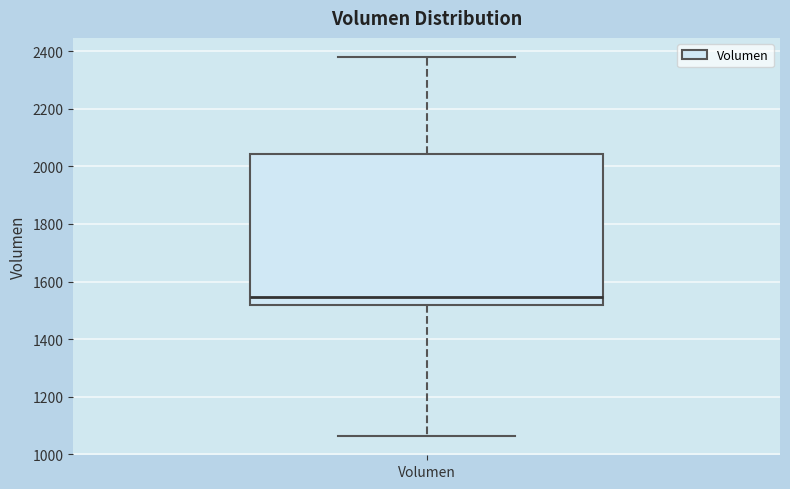

Where is the upper edge of the box for Volumen on the y-axis? The values are not printed on the chart, so give them approximately, as read against the axis.

2040